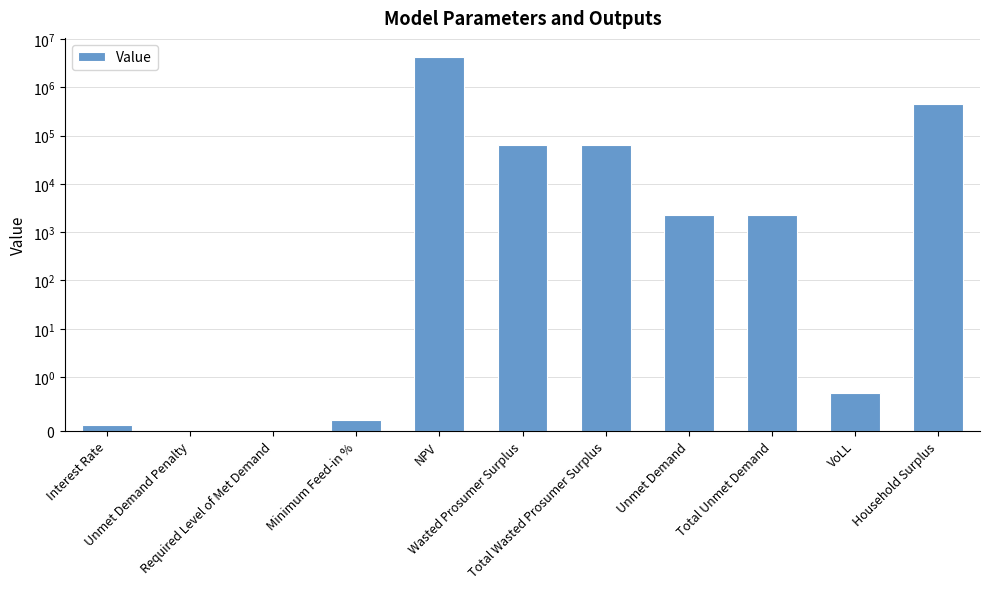

What is the maximum value shown in the chart?

4333426.3